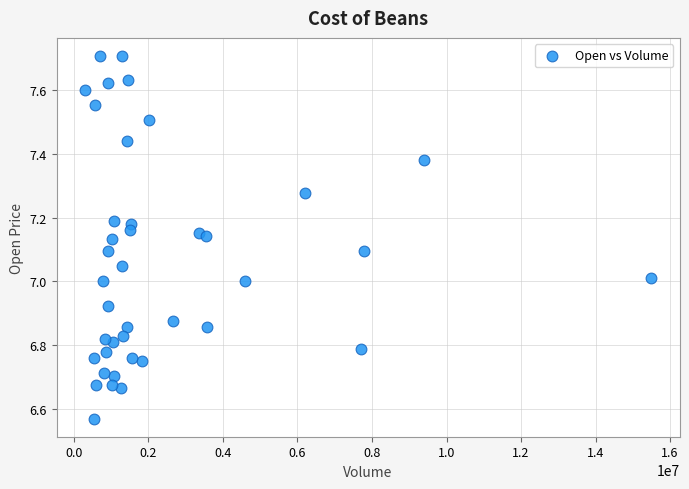

What is the range of X values (max minus min)?

15194800.0